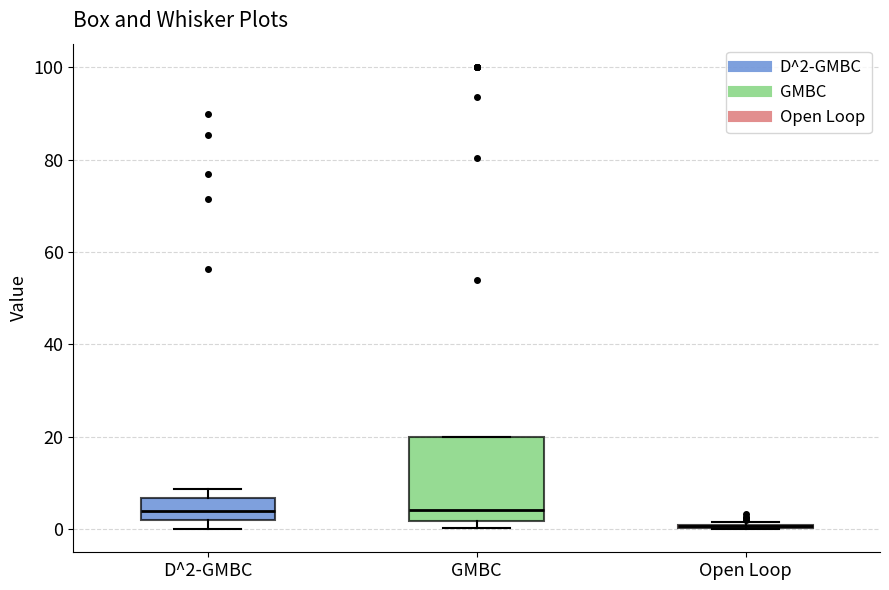

Comparing the boxes themselves (not the whiskers), which one is the tallest?

GMBC